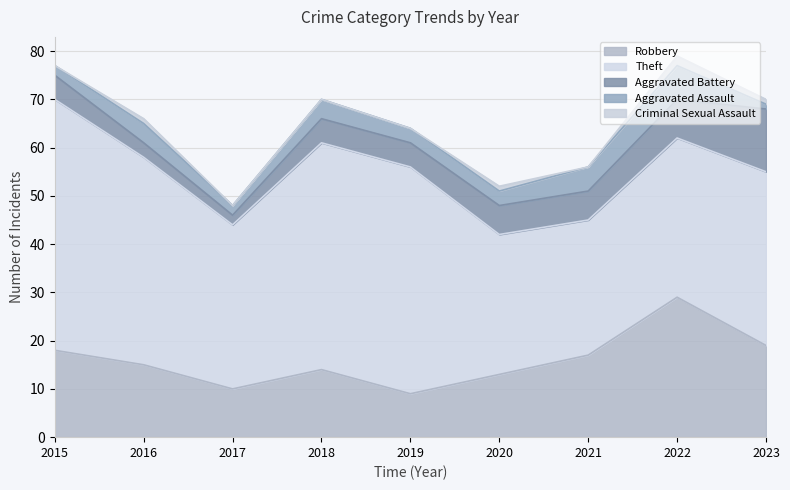

Which category has the lowest value across all series?

2015